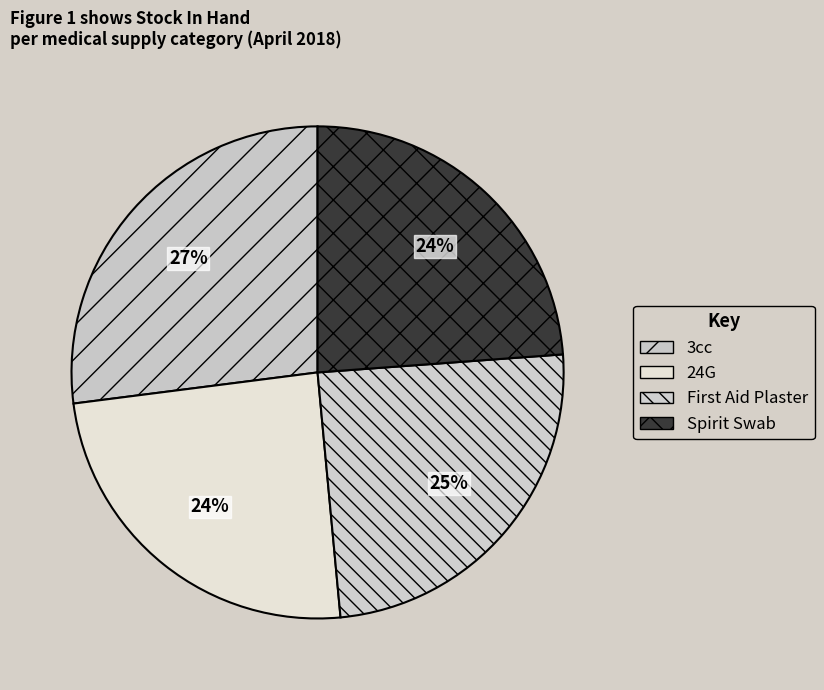

The 24G slice represents 24% of the pie. True or false?

True